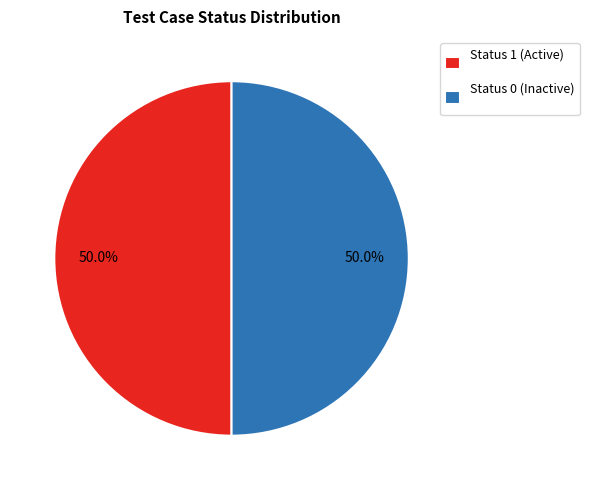

What is the ratio of the value at Status 0 (Inactive) to the value at Status 1 (Active)?

1.0